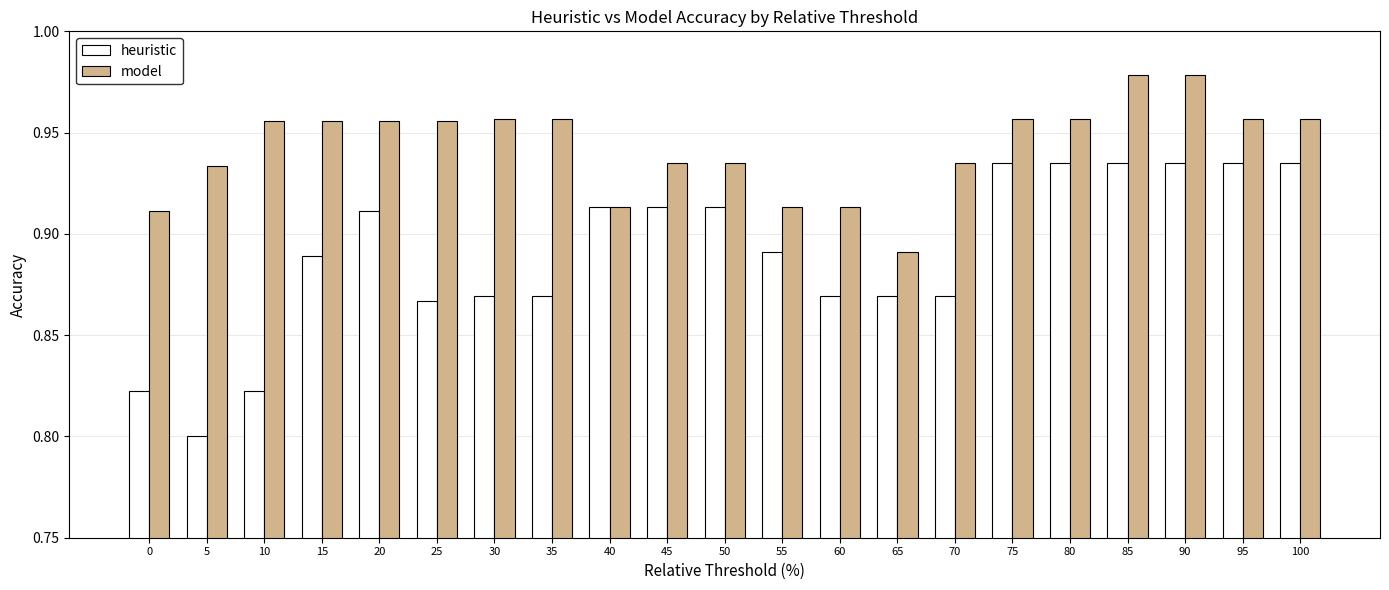

At which category does the chart reach its minimum across all series?

5